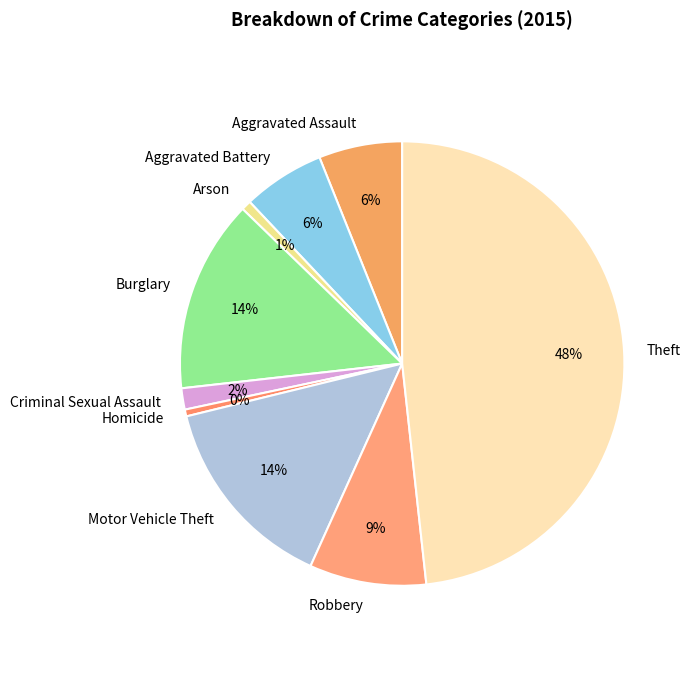

Which slice is the largest?

Theft